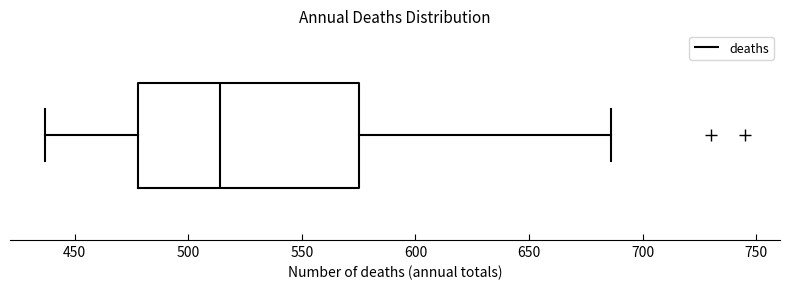

Read this box plot against the x-axis: the position of the median line, the range covered by the box, and the ends of both whiskers. The values are not printed on the chart, so give them approximately, as read against the axis.

median 515, box 480 to 575, whiskers 435 to 685